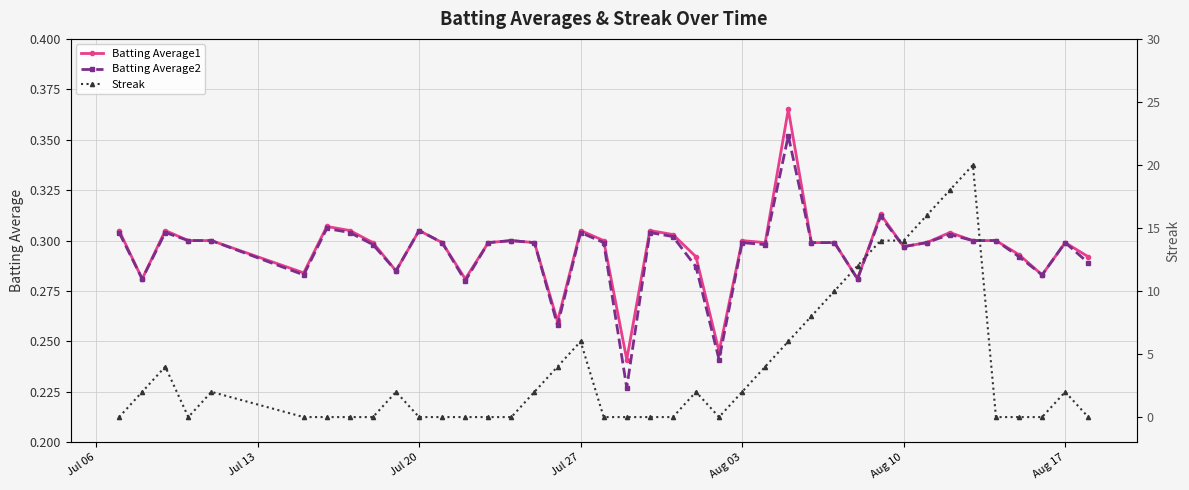

What is the difference between the maximum and minimum values in the Batting Average1 series?

0.1